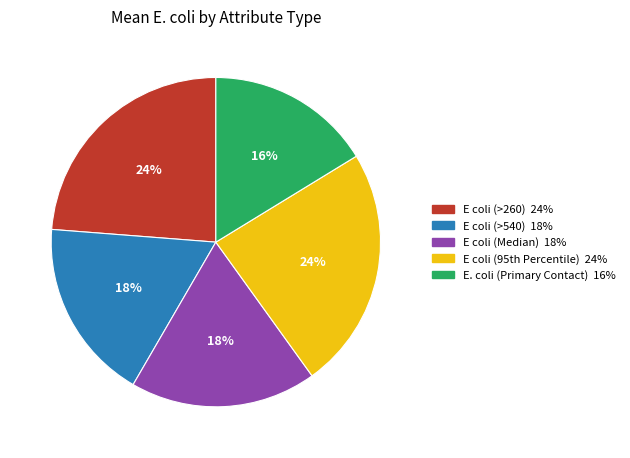

To the nearest percent, what is the combined percentage of E coli (>540) 18% and E coli (Median) 18%?

36%